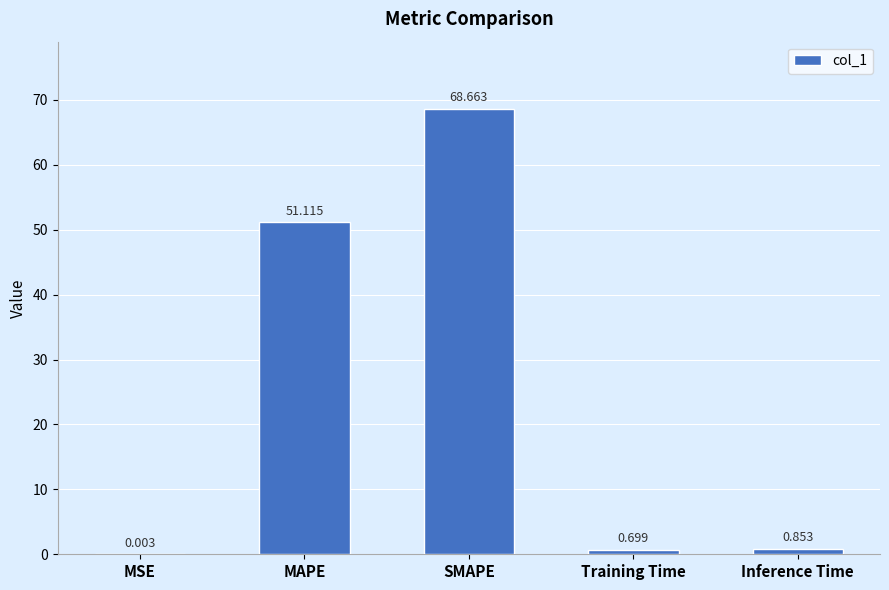

Which has a higher value, Training Time or MSE?

Training Time